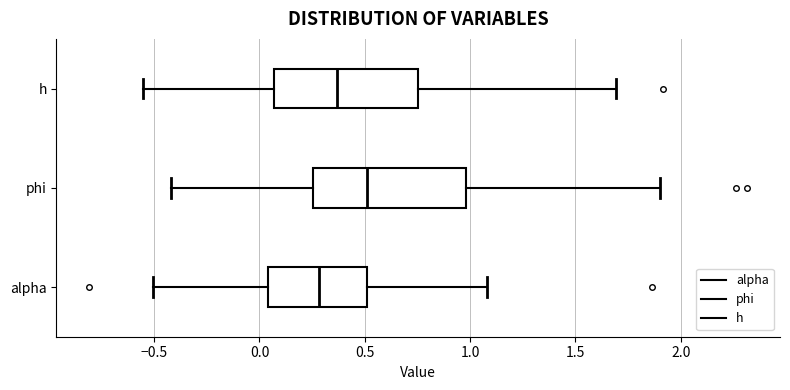

Where does the median line of the box for alpha sit on the x-axis? The values are not printed on the chart, so give them approximately, as read against the axis.

0.30